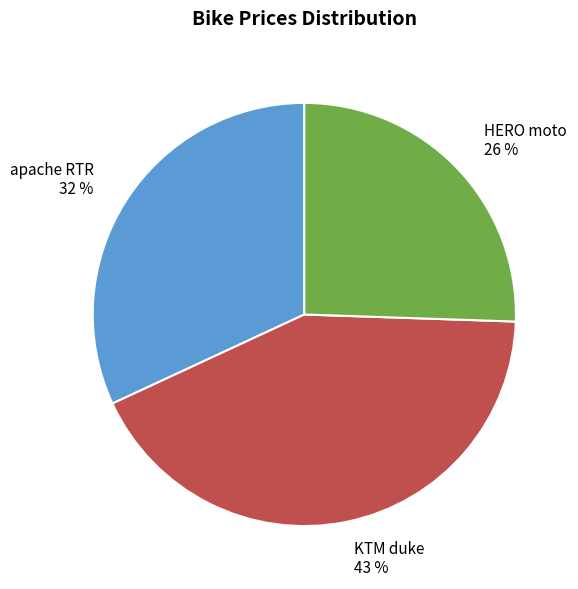

To the nearest percent, what is the average slice percentage?

33%